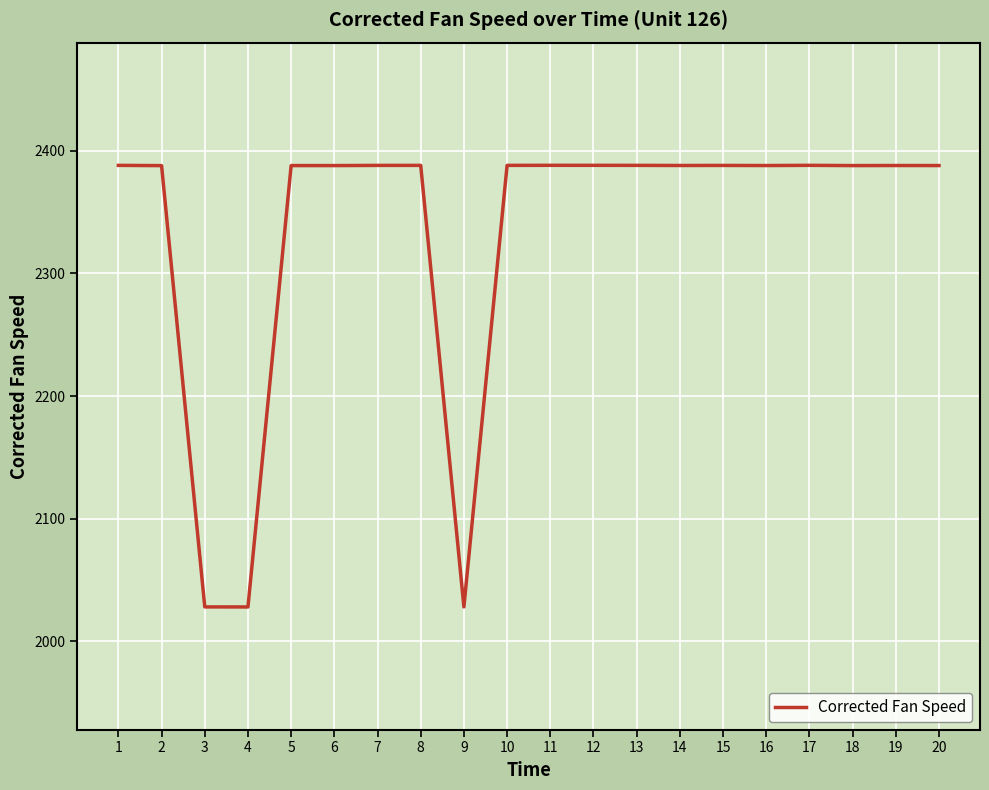

Which has a higher value, 12 or 4?

12